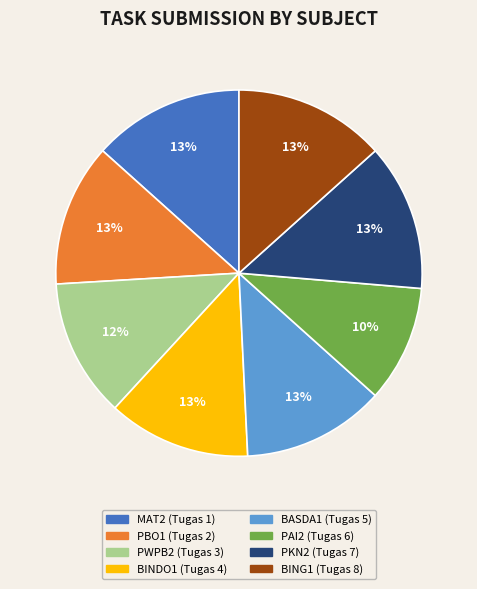

The PKN2 (Tugas 7) slice represents 13% of the pie. True or false?

True